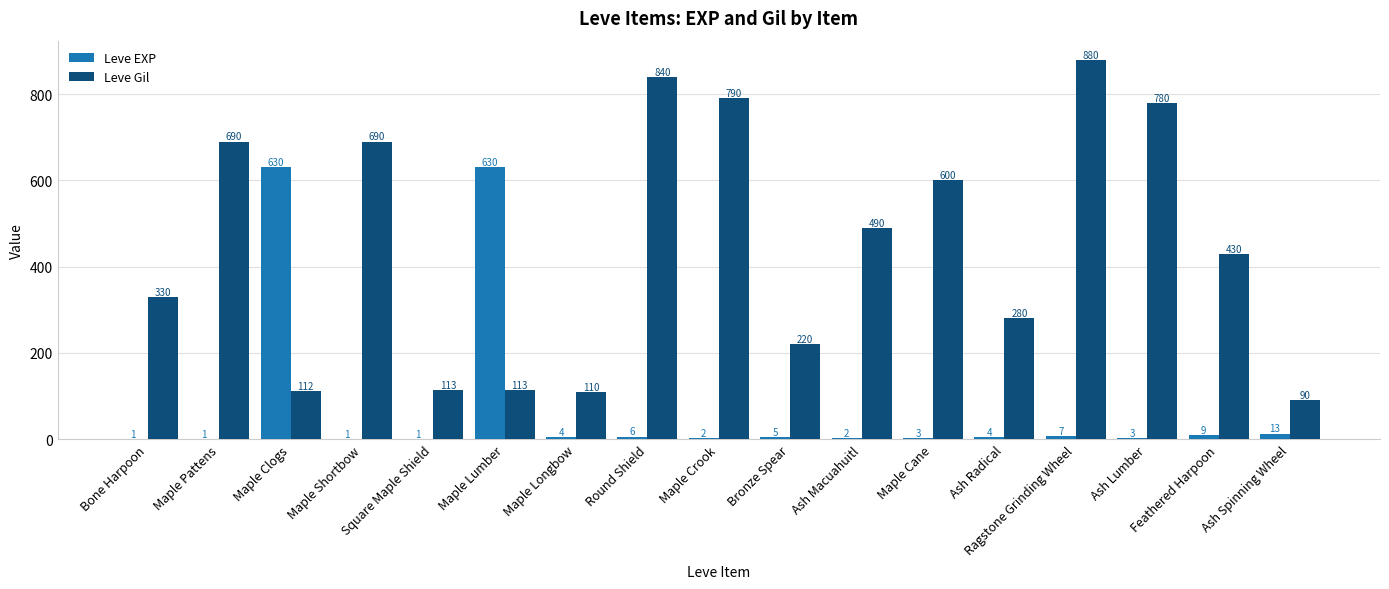

What is the total value across all series at Bone Harpoon?

331